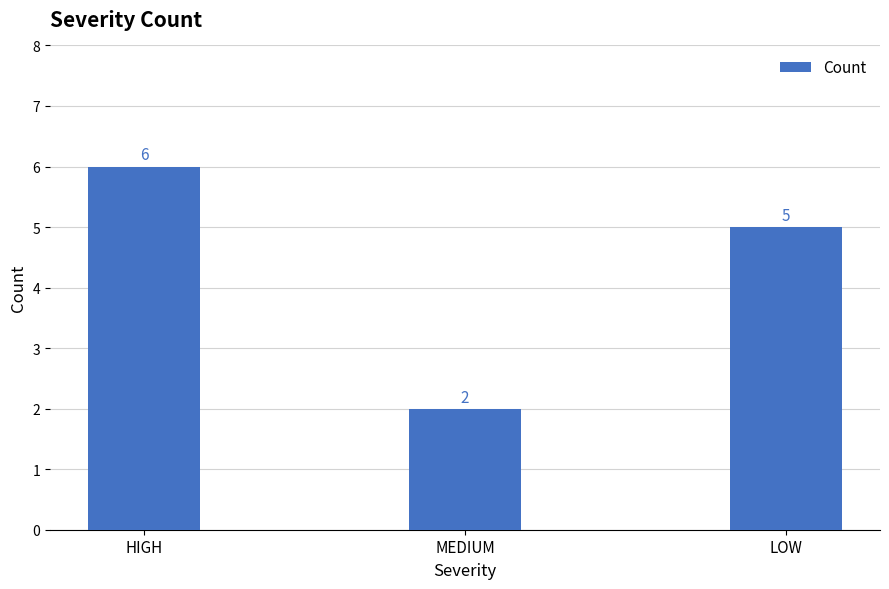

What is the value of the 1st bar from the left?

6